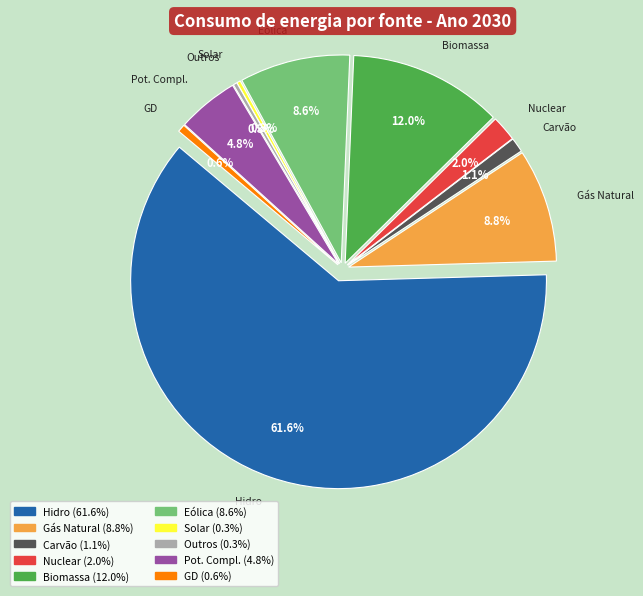

Is Outros the majority of the pie?

No